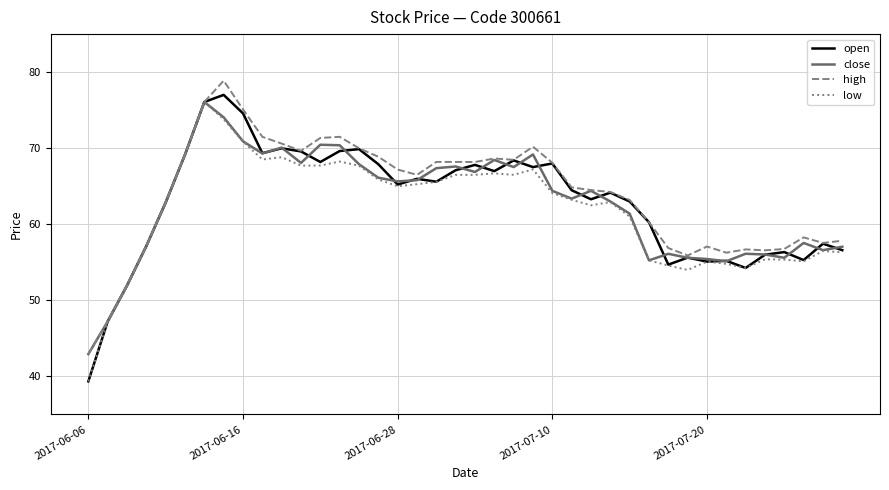

What is the minimum value shown in the chart?

39.4